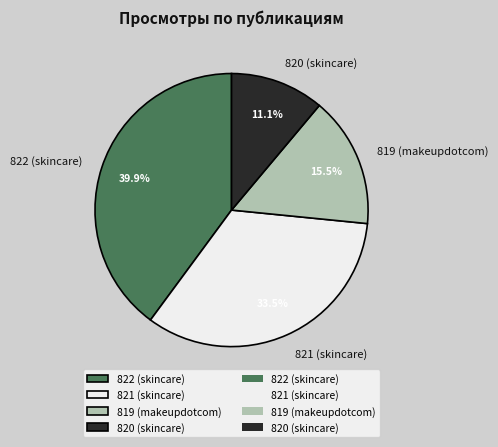

How many segments does this pie chart have?

4